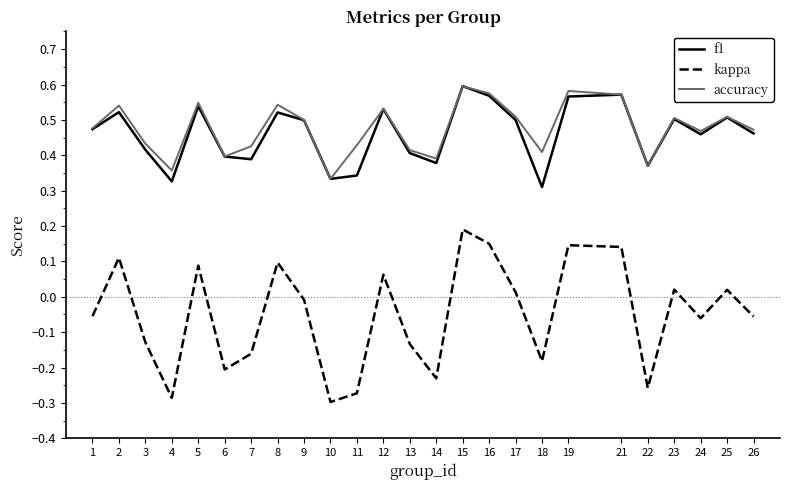

The accuracy series shows 0.5 at 25. True or false?

True